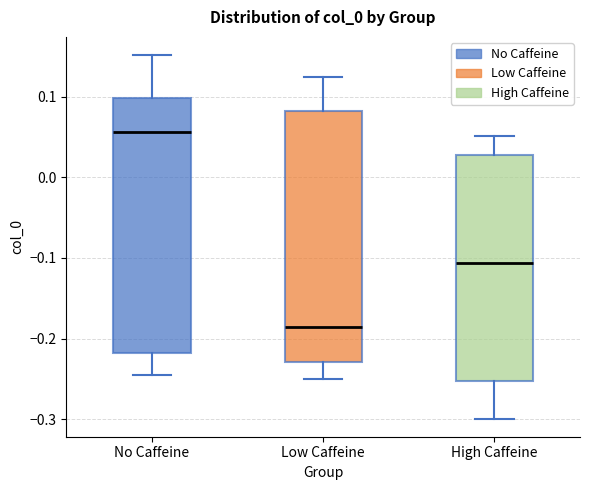

Which box has the lowest median line?

Low Caffeine